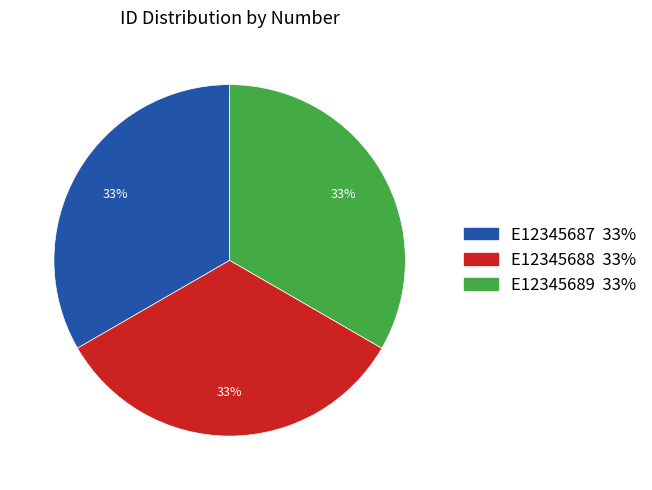

Approximately how many times larger is the value at E12345689 33% compared to E12345688 33%?

1.0